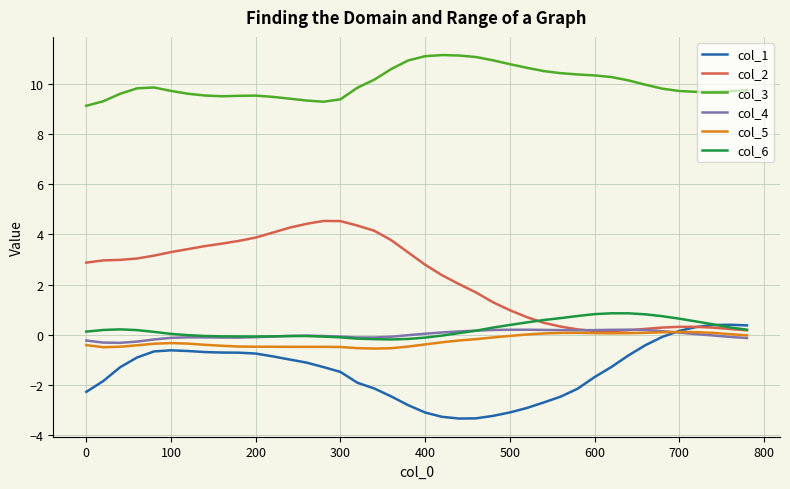

What is the lowest value of the col_1 series?

-3.3